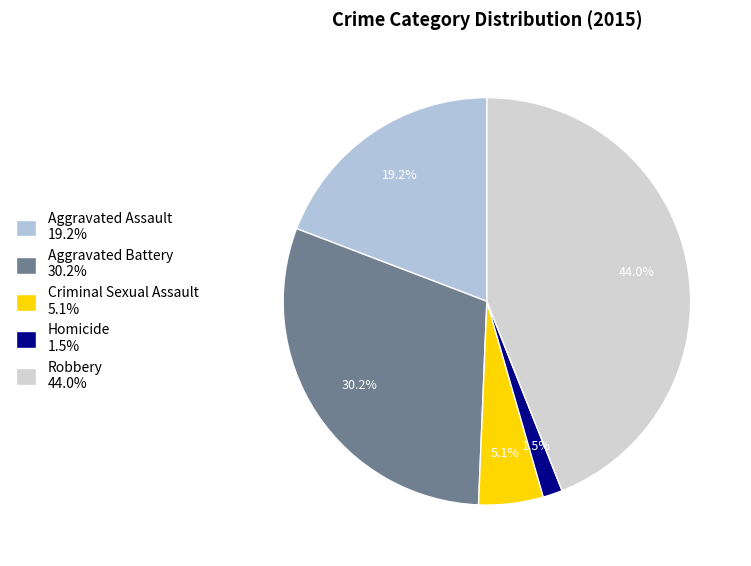

True or false: Aggravated Assault accounts for 8% of the total.

False